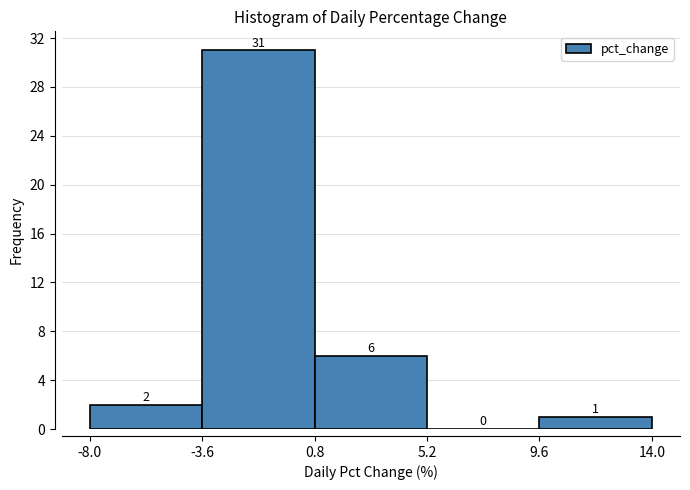

Reading left to right, list every bar in this chart as the range it spans on the x-axis followed by its height.

-8.0 to -3.6: 2
-3.6 to 0.8: 31
0.8 to 5.2: 6
5.2 to 9.6: 0
9.6 to 14.0: 1